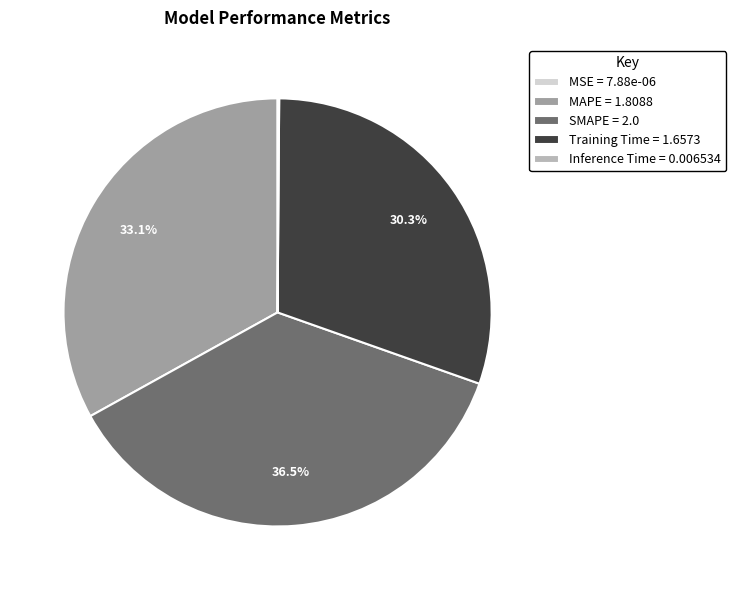

What portion of the pie excludes Training Time = 1.6573?

69.7%